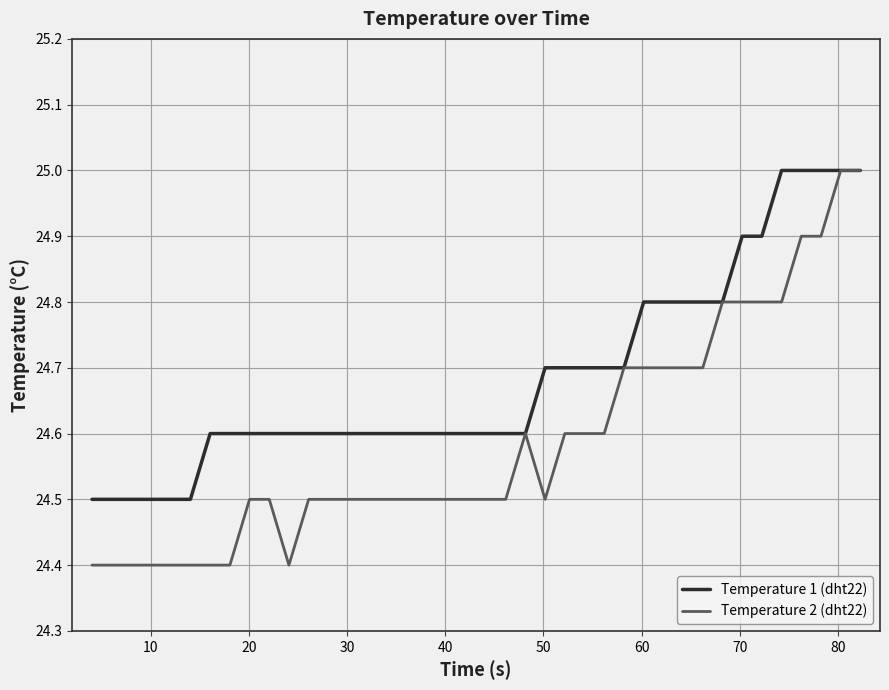

What is the maximum value for Temperature 1 (dht22)?

25.0